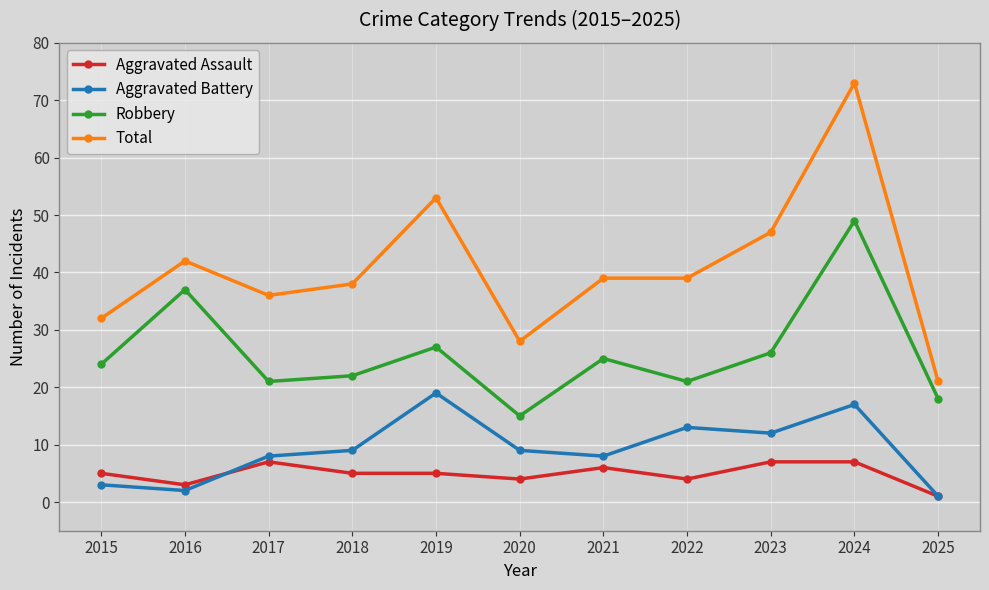

Is this an area chart (filled region under the line)?

No